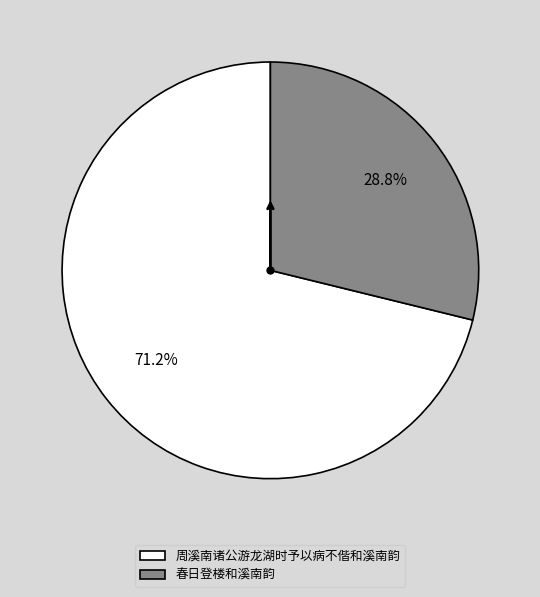

To the nearest percent, what is the combined percentage of 周溪南诸公游龙湖时予以病不偕和溪南韵 and 春日登楼和溪南韵?

100%